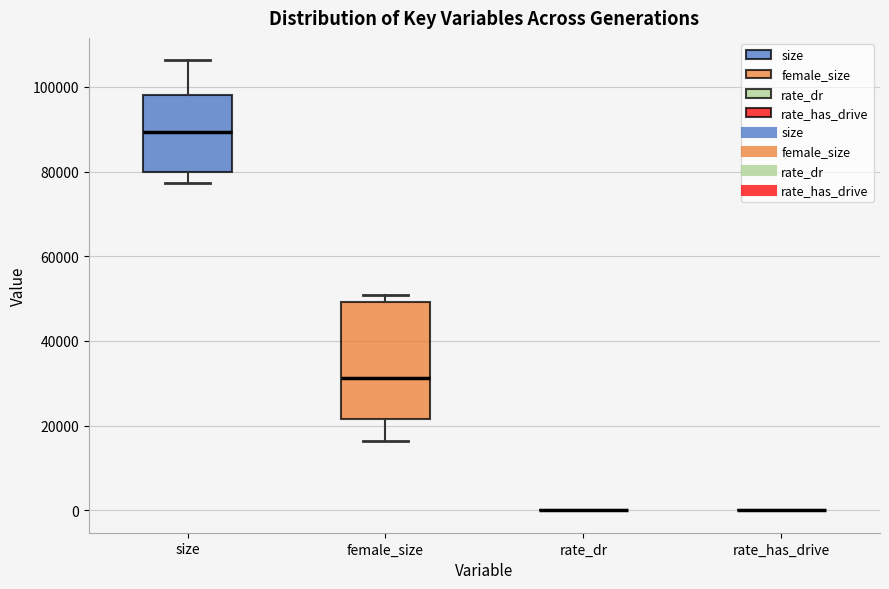

Reading left to right, transcribe this box plot: for each box, give where its median line is, the range the box spans, and where its two whiskers end, as read against the y-axis. The values are not printed on the chart, so give them approximately, as read against the axis.

size: median 90000, box 80000 to 98000, whiskers 78000 to 106000
female_size: median 32000, box 22000 to 50000, whiskers 16000 to 50000 (just above the box's upper edge)
rate_dr: box collapsed to a line at 0, whiskers 0 to 0
rate_has_drive: box collapsed to a line at 0, whiskers 0 to 0